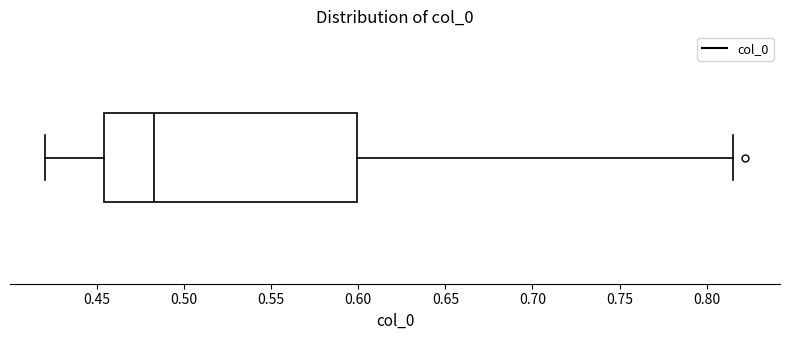

Where does the left whisker of the box end on the x-axis? The values are not printed on the chart, so give them approximately, as read against the axis.

0.420